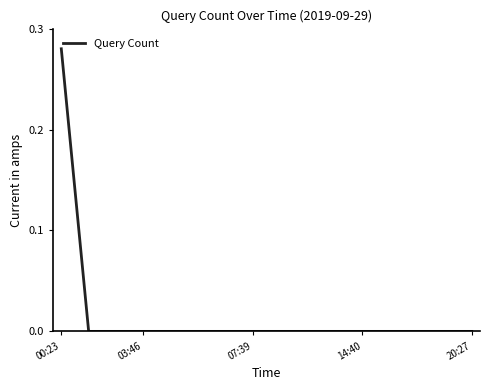

True or false: there are more than 1 points higher than both neighbors.

False